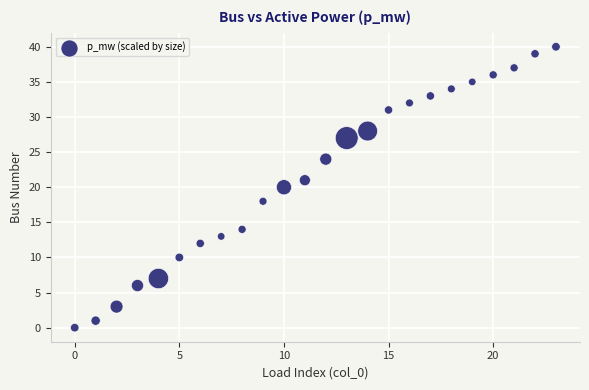

What is the range of Y values (max minus min)?

40